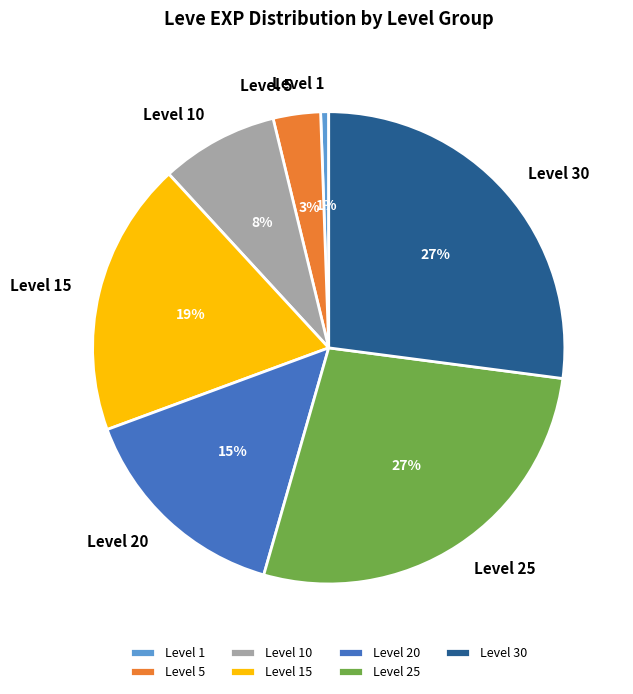

Do Level 10 and Level 1 together represent more than half of the pie?

No